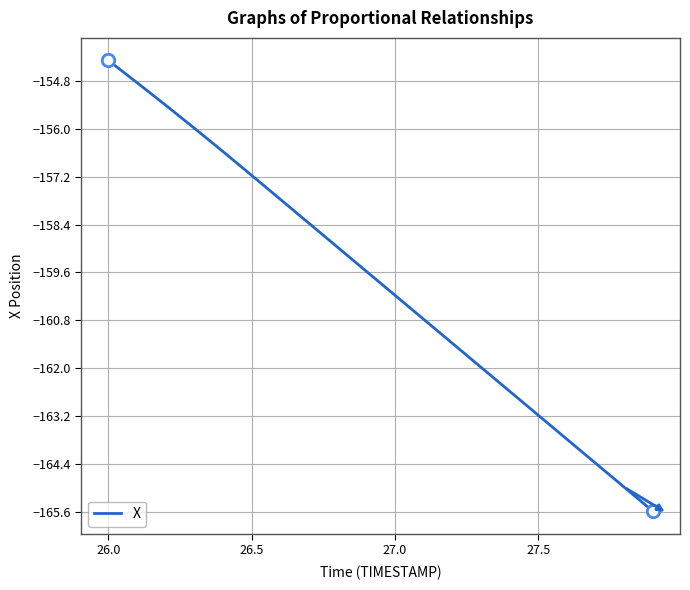

What is the difference between the maximum and minimum values?

11.3